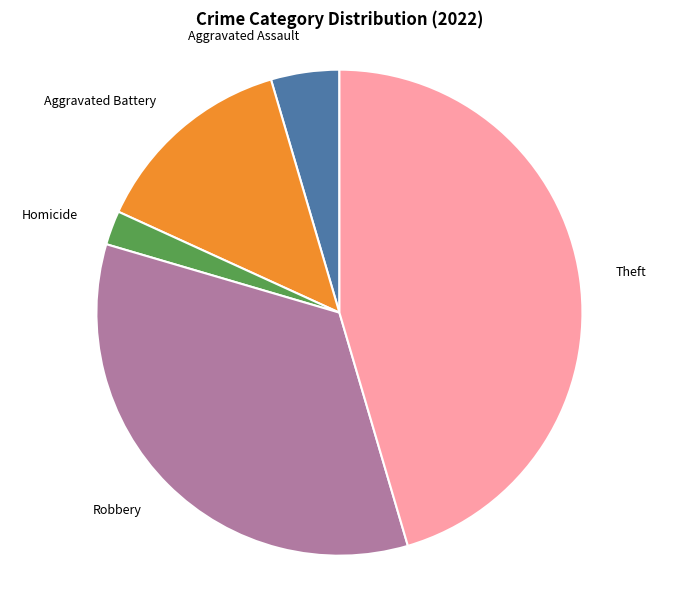

Does any single category account for the majority?

No